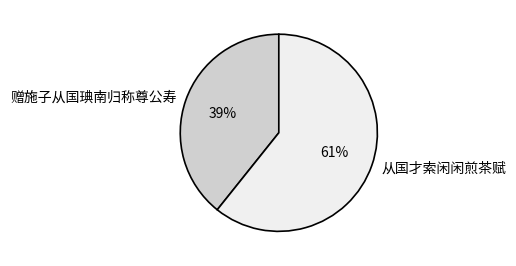

How many slices are in this pie chart?

2